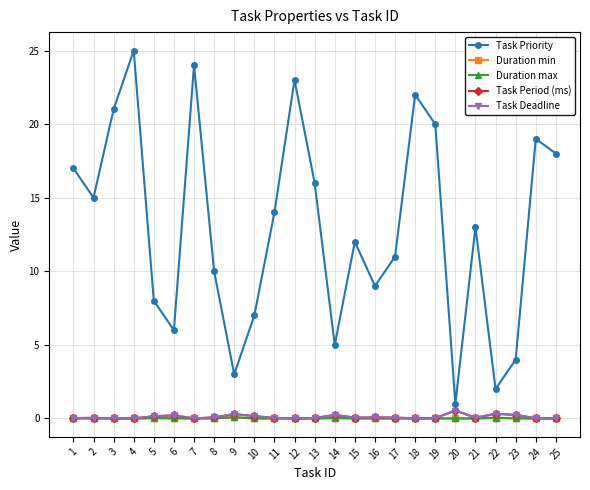

What is the difference between the Task Period (ms) values at 9 and 6?

0.1